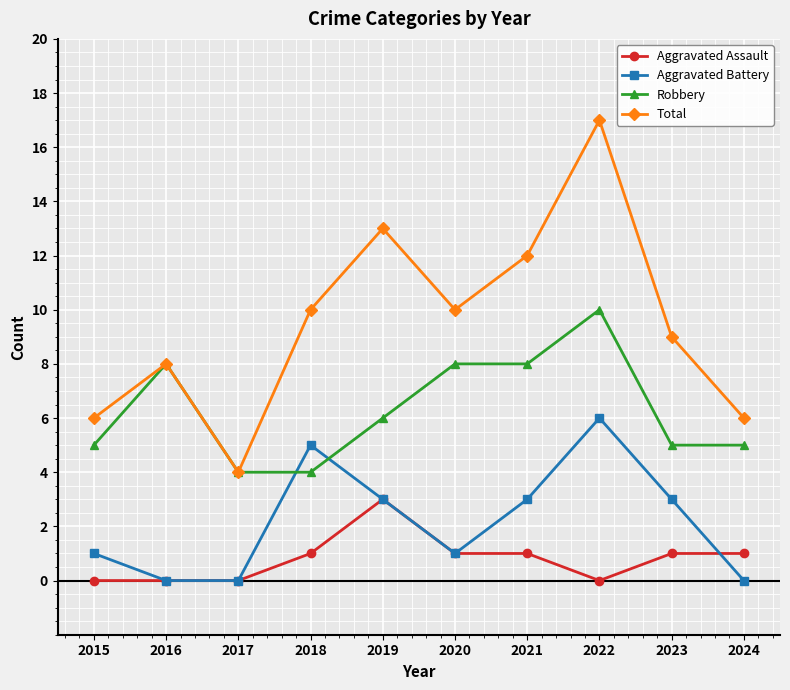

Does the chart have visible grid lines?

Yes